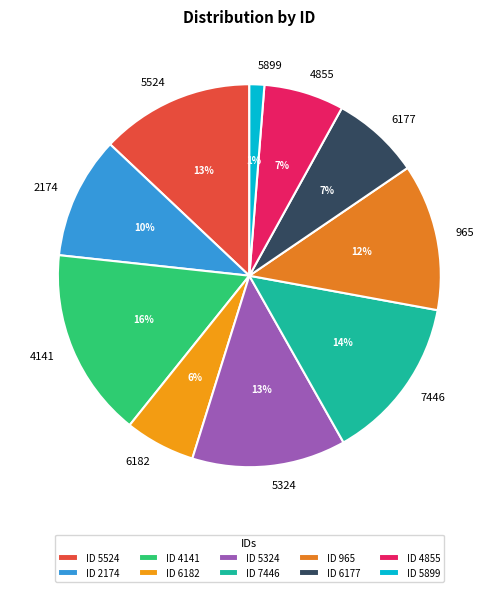

Count the number of slices in the pie.

10